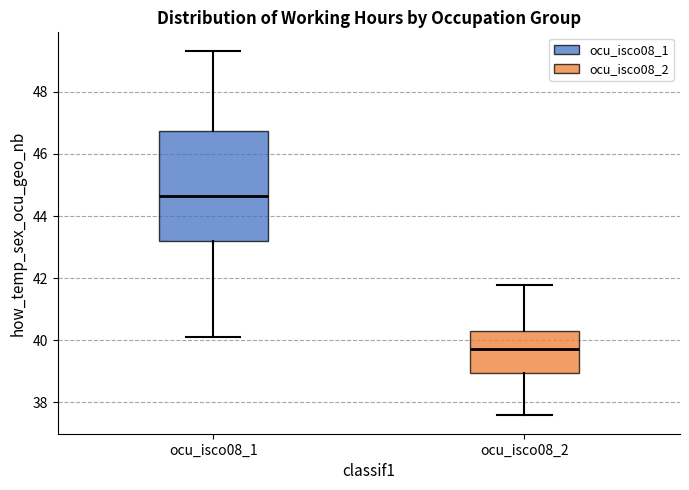

Comparing the boxes themselves (not the whiskers), which one is the tallest?

ocu_isco08_1